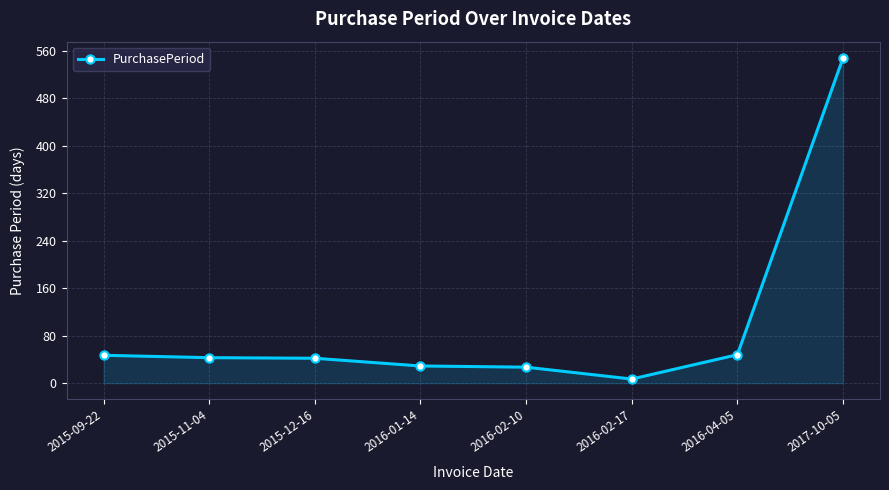

Read the value at 2016-04-05.

48